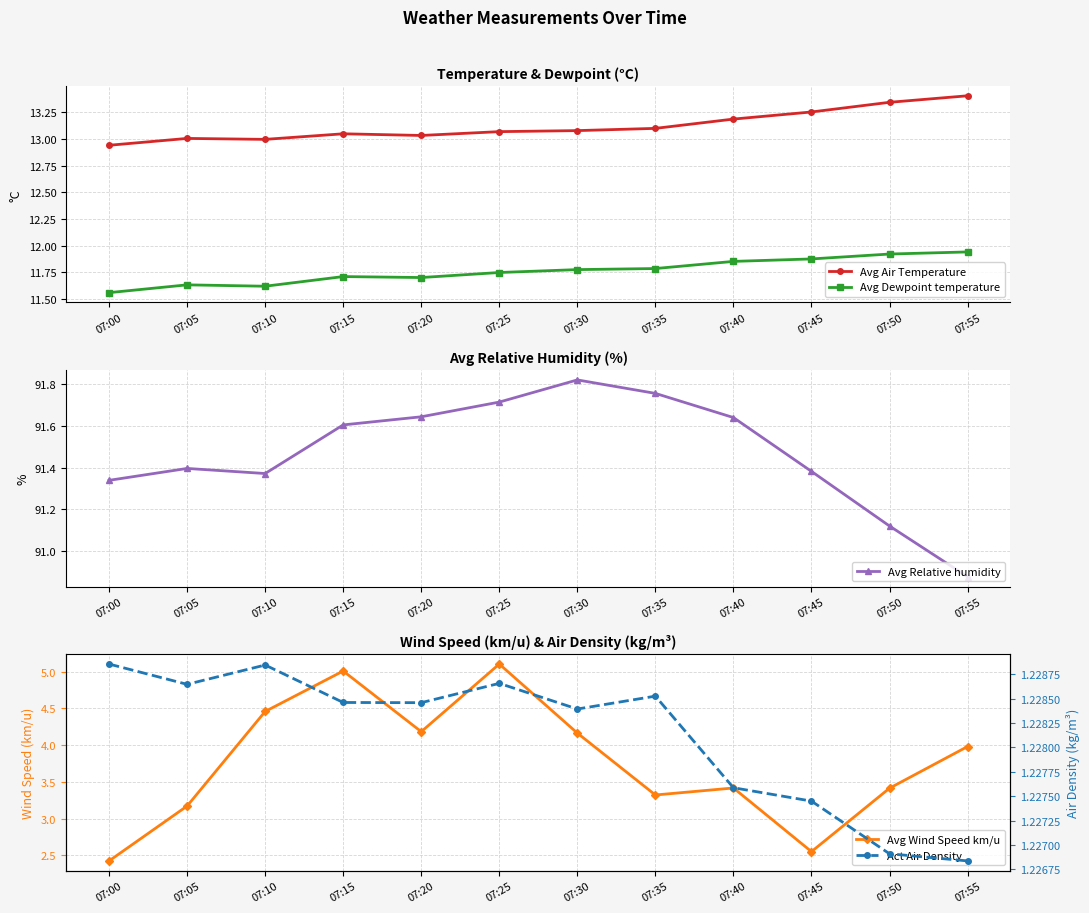

The Avg Relative humidity series shows 137.0 at 07:30. True or false?

False